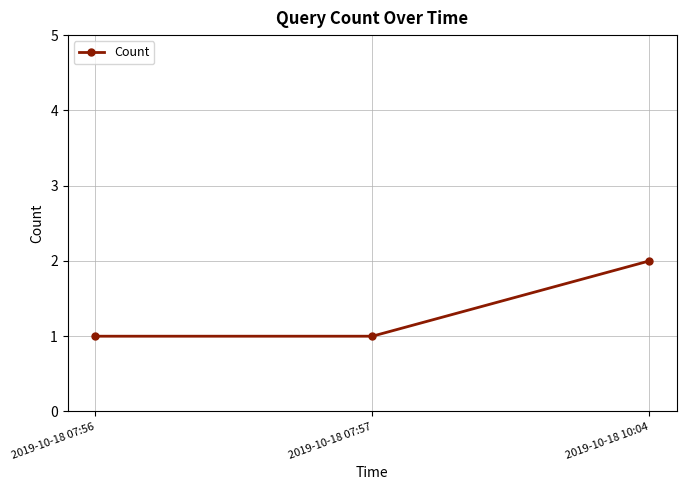

What is the sum of all values?

4